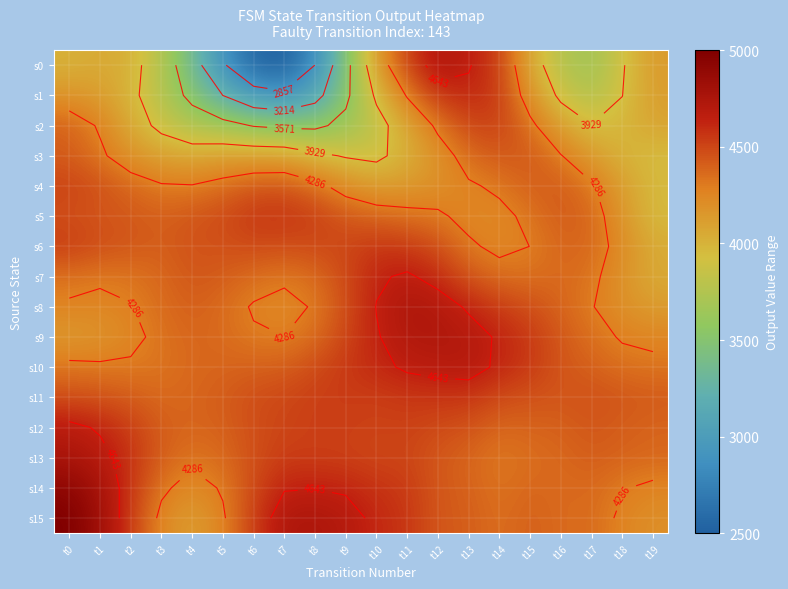

At t13, list the series in order from smallest to largest.

s5, s4, s6, s3, s13, s14, s15, s7, s12, s2, s11, s1, s8, s0, s9, s10